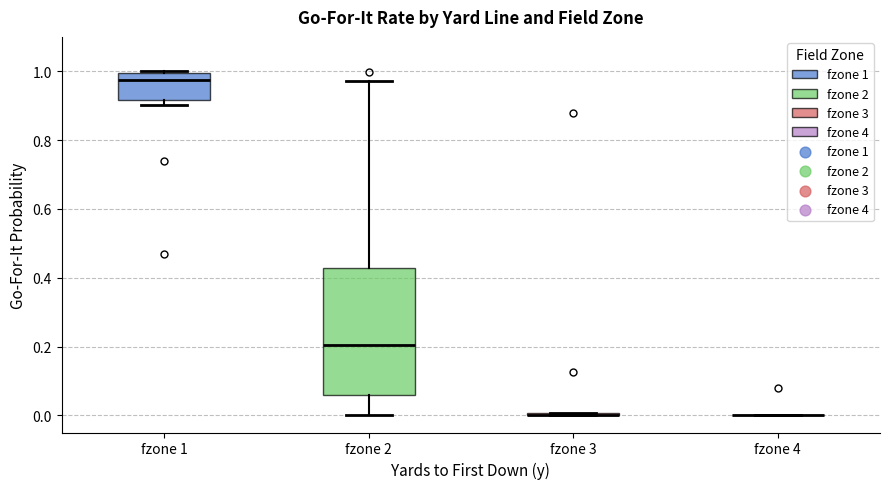

Which box is the tallest, from its lower edge to its upper edge?

fzone 2